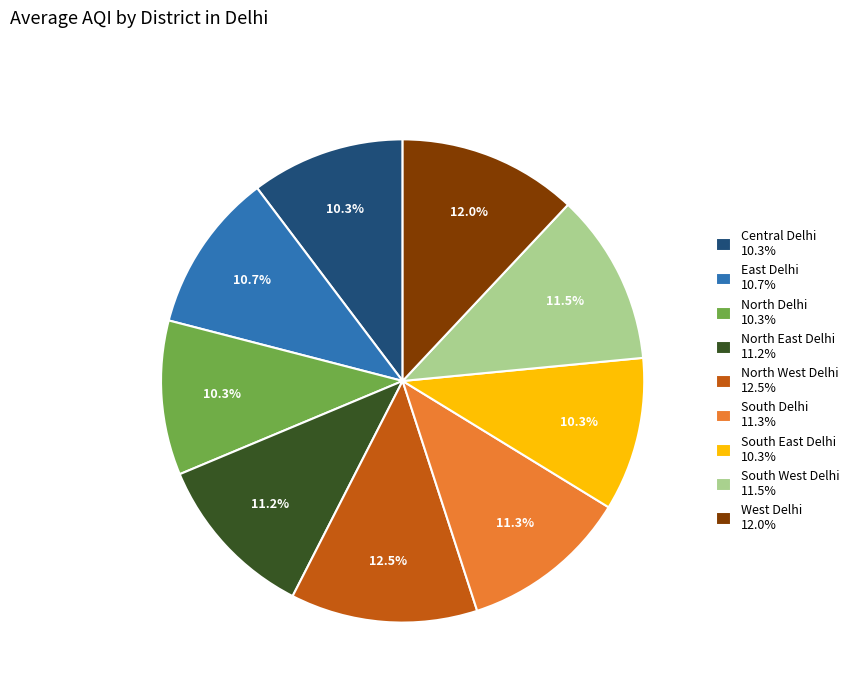

Between North West Delhi 12.5% and West Delhi 12.0%, which is larger?

North West Delhi 12.5%